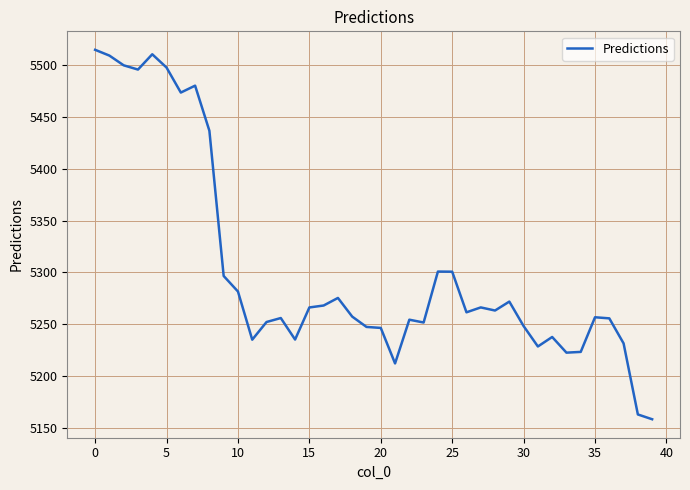

What is the greatest value displayed?

5515.0